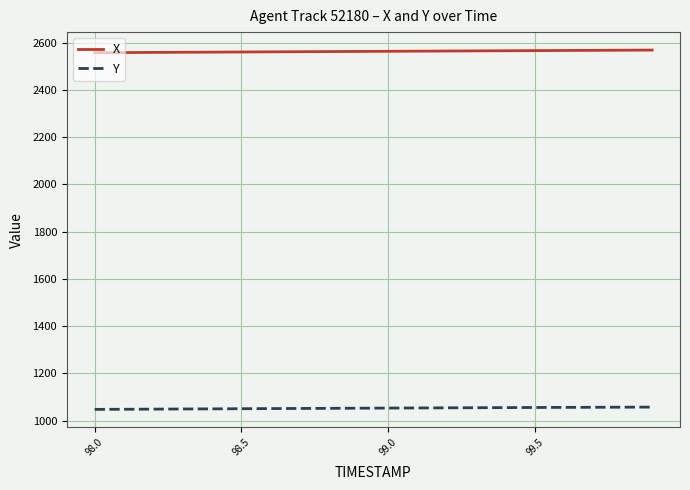

What is the difference between the maximum and minimum values in the Y series?

9.7